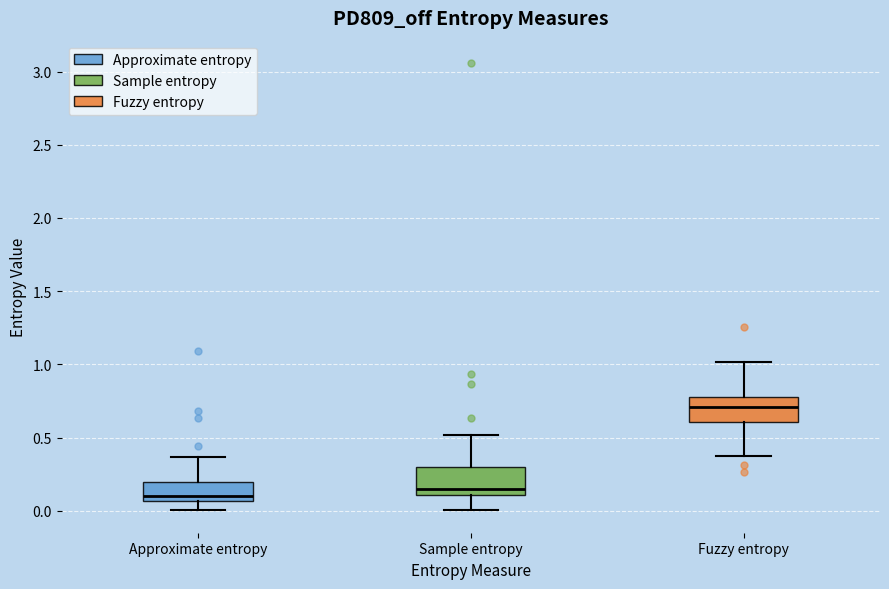

Where is the lower edge of the box for Approximate entropy on the y-axis? The values are not printed on the chart, so give them approximately, as read against the axis.

0.05